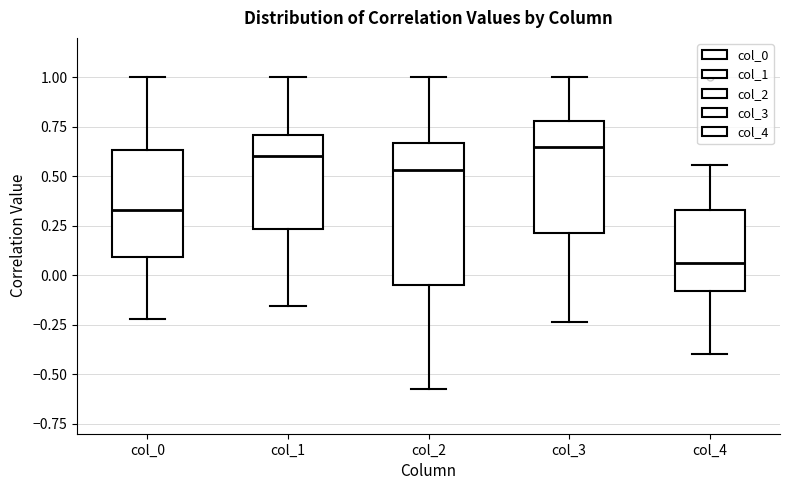

Which box is the tallest, from its lower edge to its upper edge?

col_2